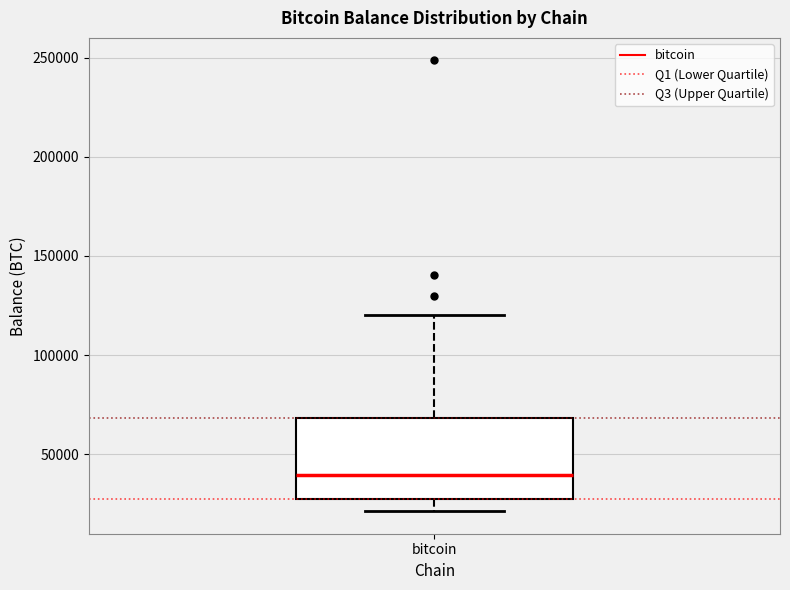

Where does the lower whisker of the box for bitcoin end on the y-axis? The values are not printed on the chart, so give them approximately, as read against the axis.

20000